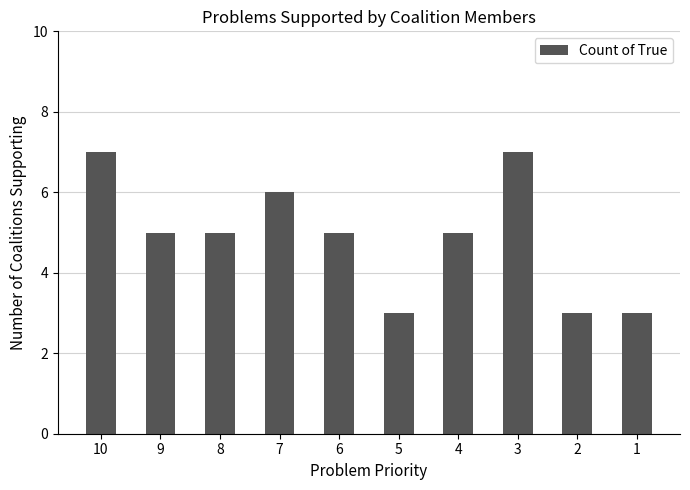

What is the approximate value at 8?

5